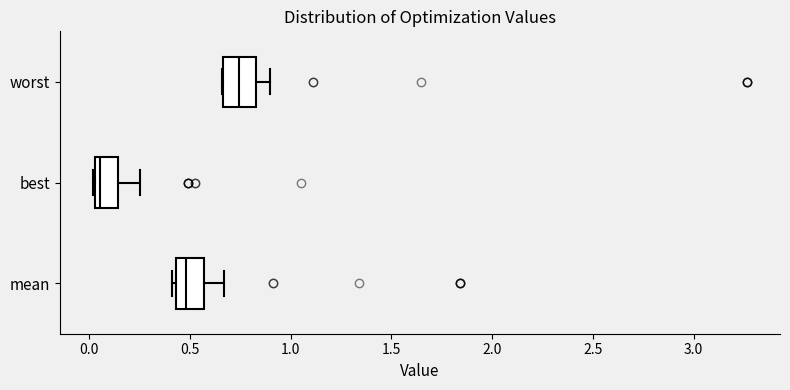

Which box's median line is the furthest to the right?

worst